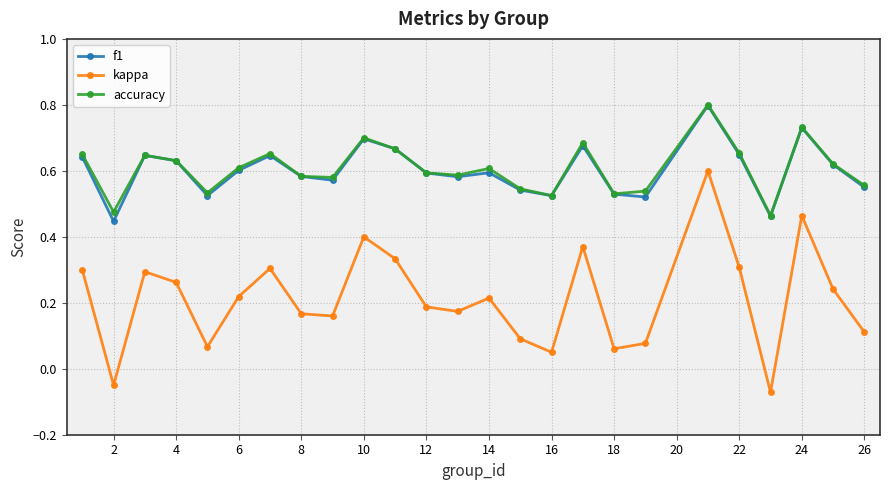

At how many categories does at least one series exceed 0?

25